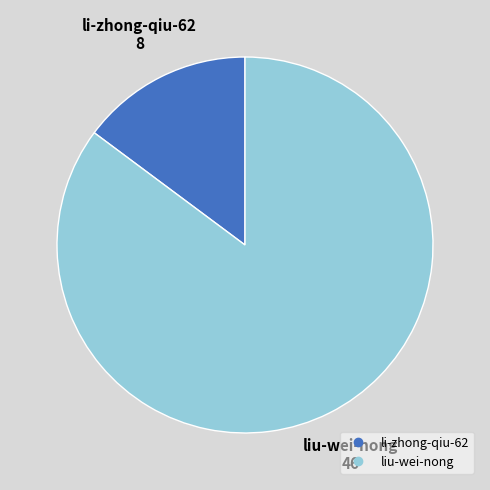

How many slices are in this pie chart?

2